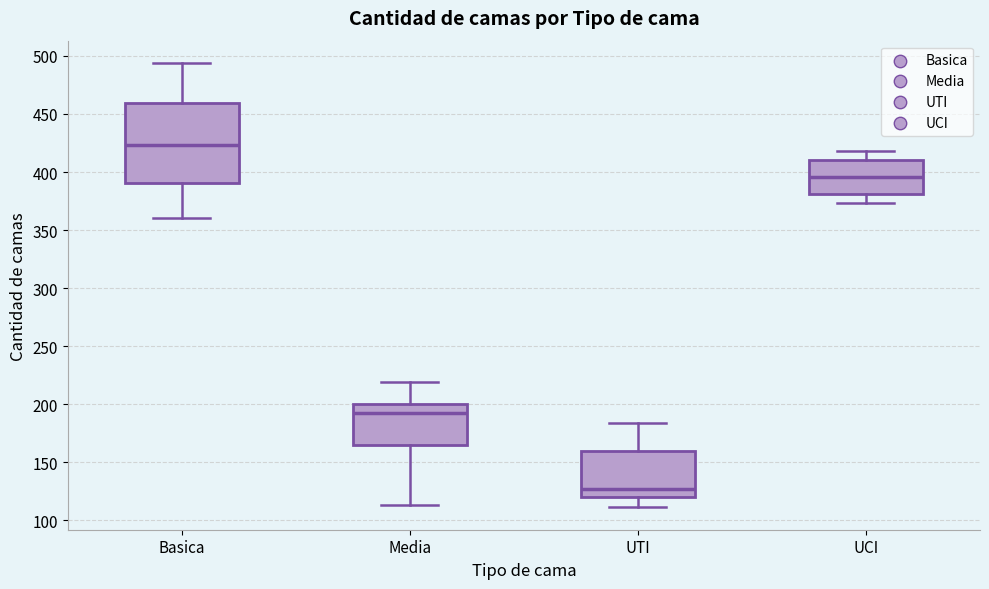

Where is the upper edge of the box for UCI on the y-axis? The values are not printed on the chart, so give them approximately, as read against the axis.

410